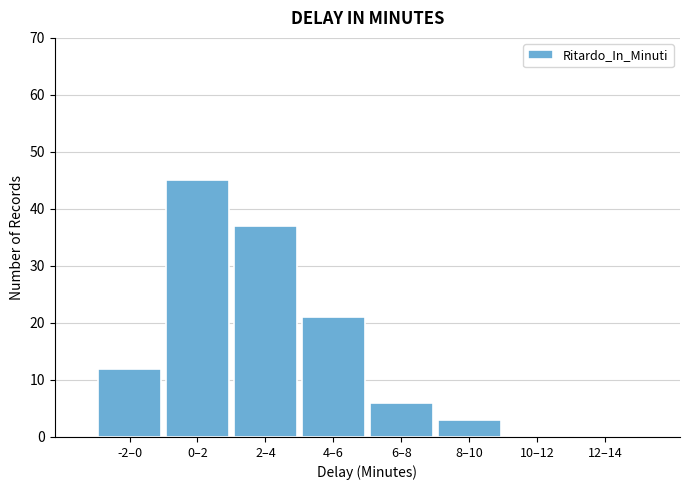

Reading right to left, what are all the values shown in this chart?

12–14=0	10–12=0	8–10=3	6–8=6	4–6=21	2–4=37	0–2=45	-2–0=12